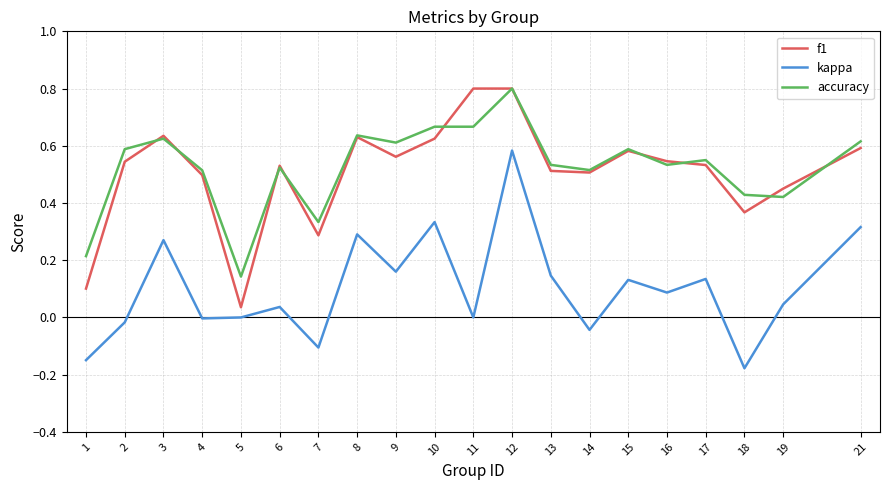

True or false: f1 and kappa cross at least once.

False